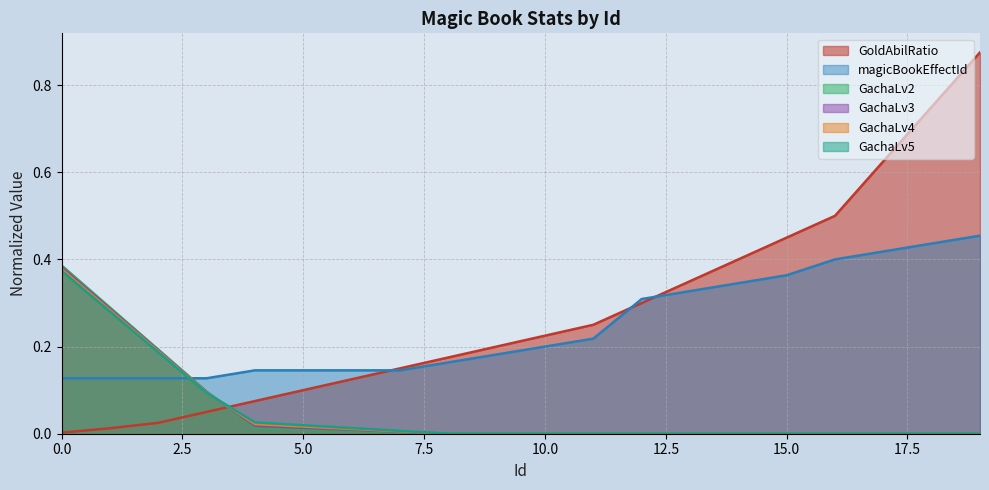

What is the highest value of the GachaLv5 series?

0.4